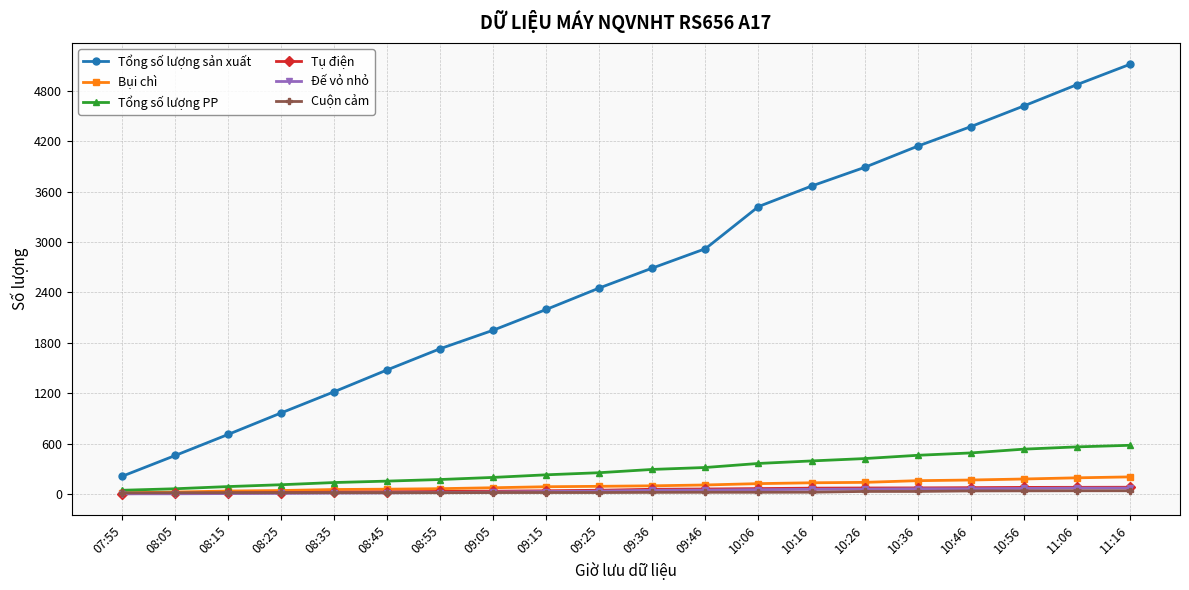

True or false: Cuộn cảm and Tổng số lượng sản xuất intersect in this chart.

False